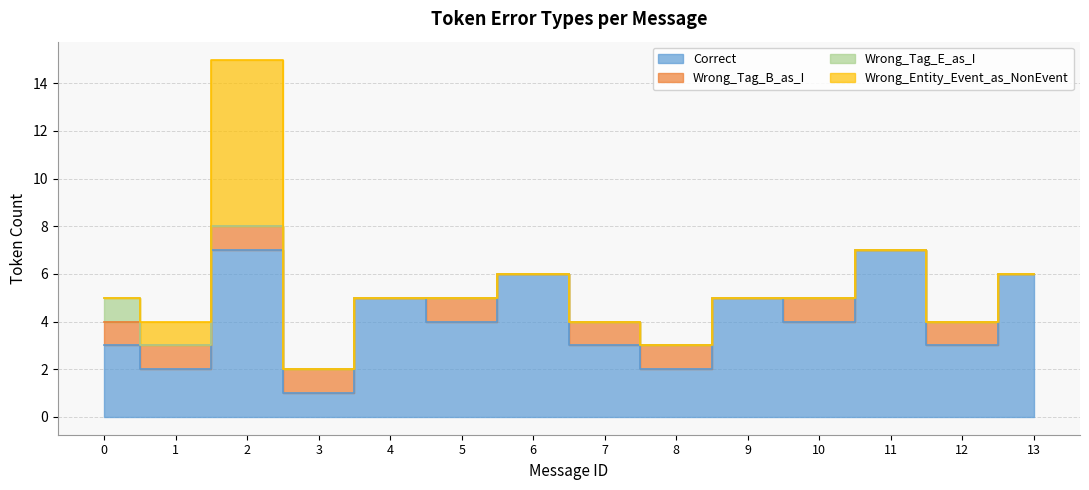

Reading left to right, transcribe all the data shown in this chart.

Correct: 0=3	1=2	2=7	3=1	4=5	5=4	6=6	7=3	8=2	9=5	10=4	11=7	12=3	13=6
Wrong_Tag_B_as_I: 0=1	1=1	2=1	3=1	4=0	5=1	6=0	7=1	8=1	9=0	10=1	11=0	12=1	13=0
Wrong_Tag_E_as_I: 0=1	1=0	2=0	3=0	4=0	5=0	6=0	7=0	8=0	9=0	10=0	11=0	12=0	13=0
Wrong_Entity_Event_as_NonEvent: 0=0	1=1	2=7	3=0	4=0	5=0	6=0	7=0	8=0	9=0	10=0	11=0	12=0	13=0